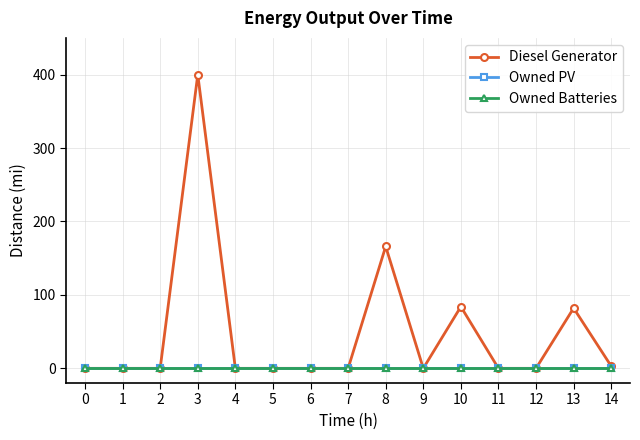

What is the difference between the maximum and minimum values in the Diesel Generator series?

400